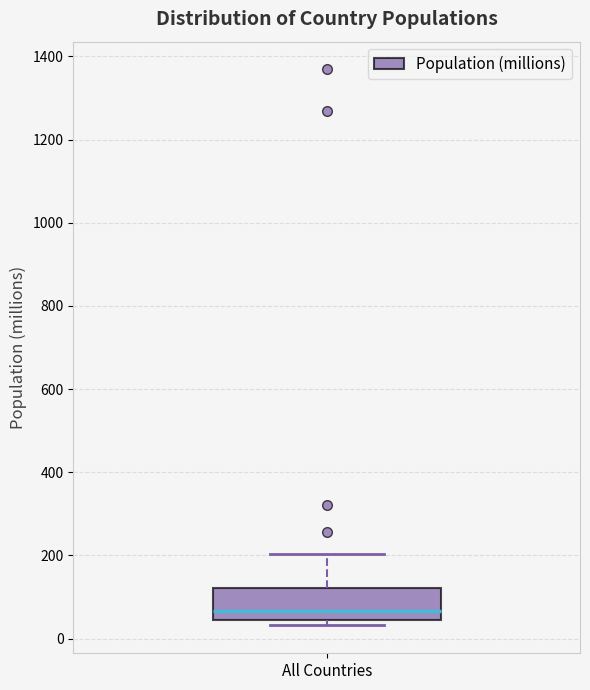

Read this box plot against the y-axis: the position of the median line, the range covered by the box, and the ends of both whiskers. The values are not printed on the chart, so give them approximately, as read against the axis.

median 60, box 40 to 120, whiskers 40 (just below the box's lower edge) to 200